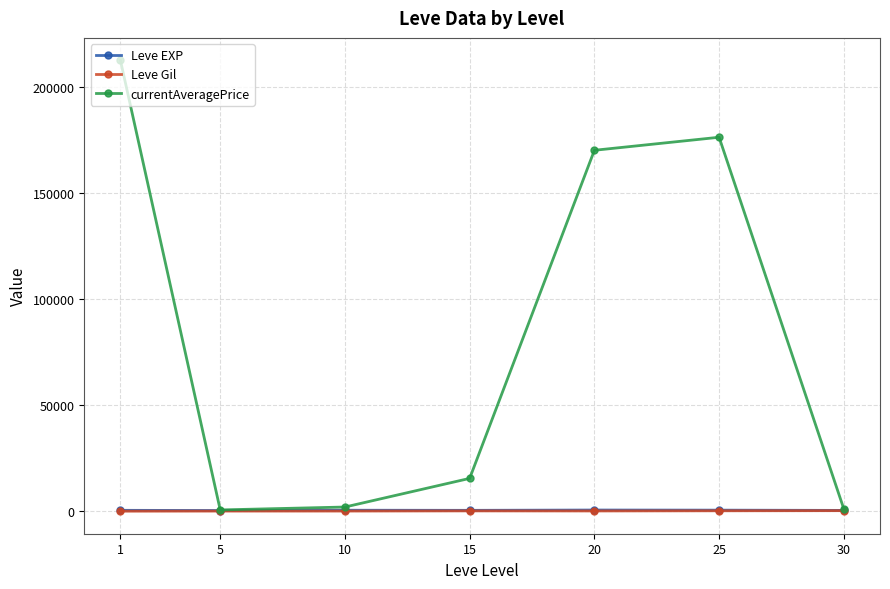

Does the chart have visible grid lines?

Yes